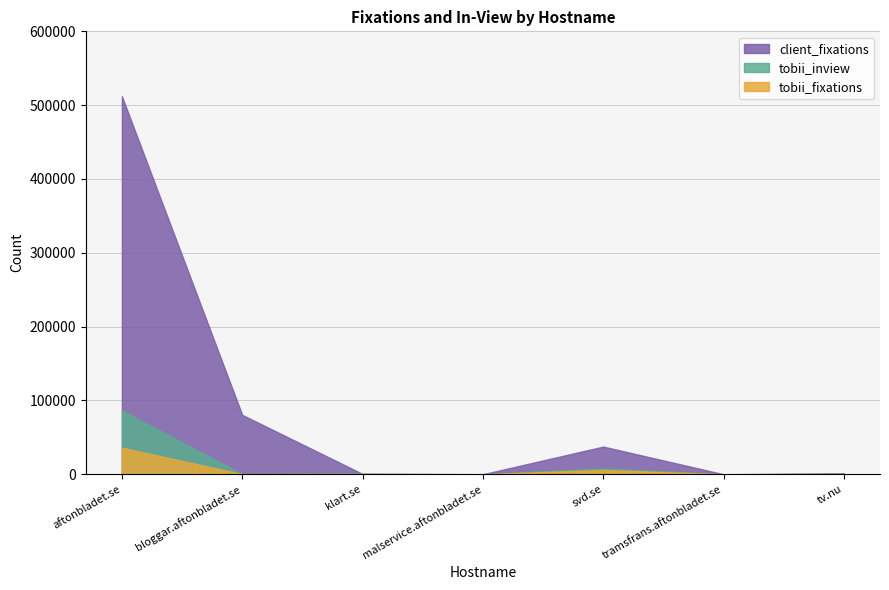

What position from the right is klart.se?

5